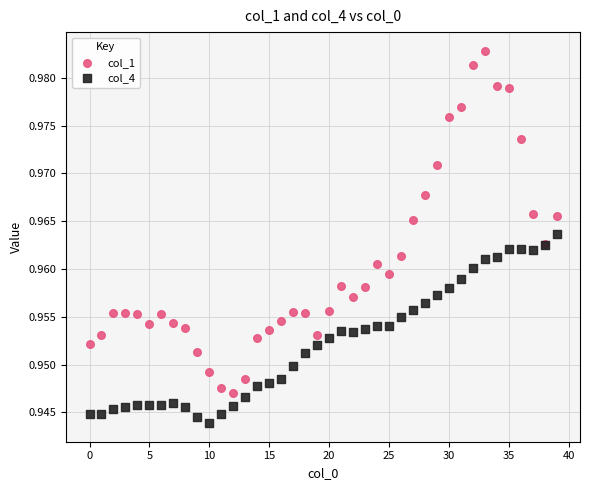

Which series has the widest spread of Y values?

col_1